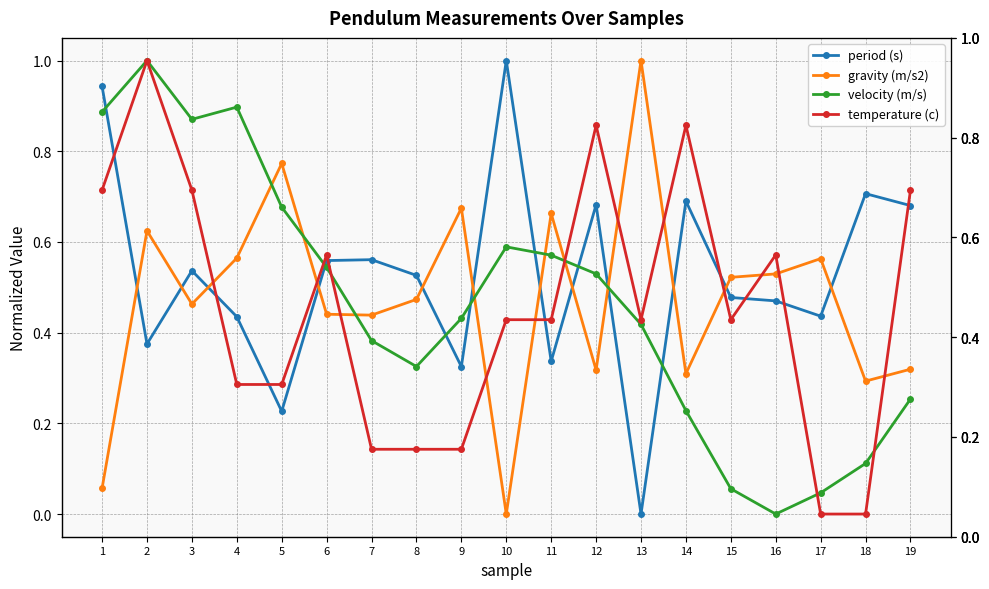

What is the maximum value shown in the chart?

1.0